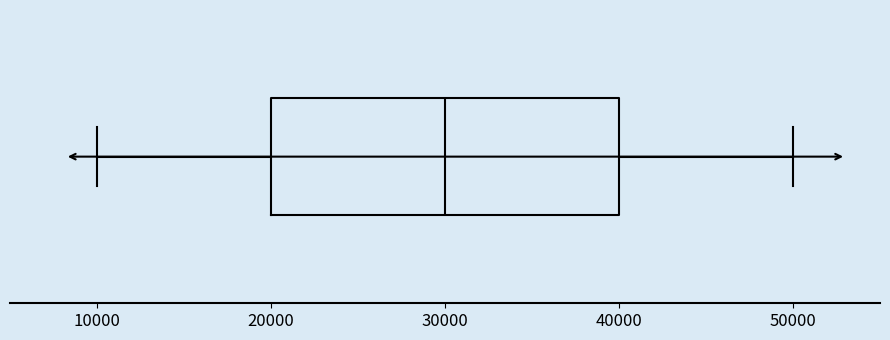

Where does the median line of the box sit on the x-axis? The values are not printed on the chart, so give them approximately, as read against the axis.

30000